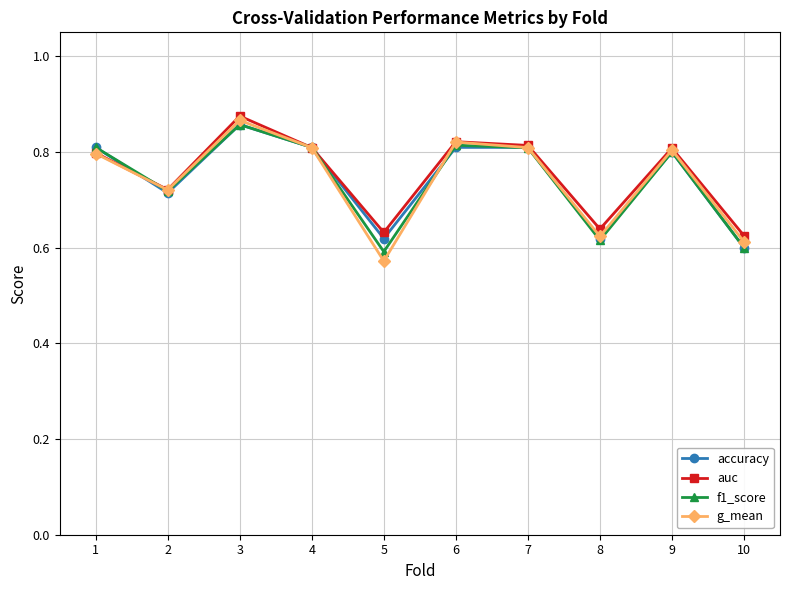

What is the difference between the maximum and second lowest values in the auc series?

0.2